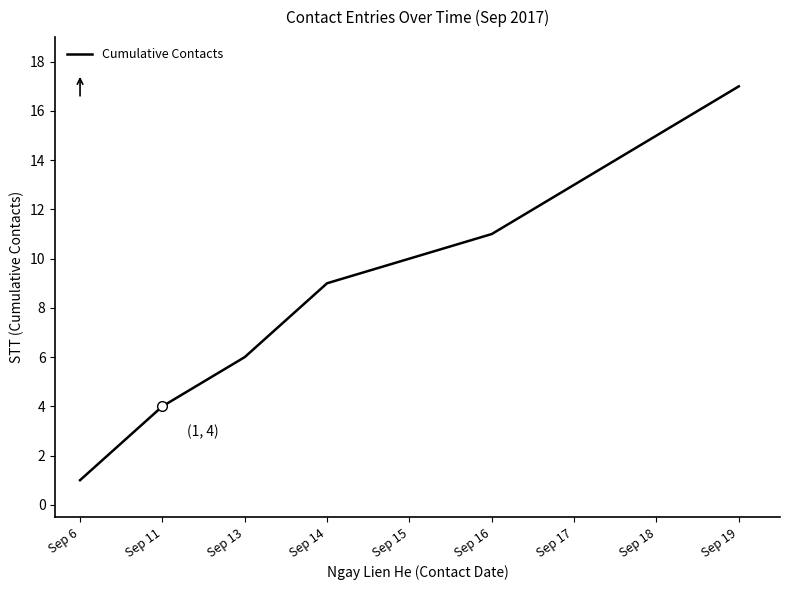

At which category does the chart reach its peak across all series?

Sep 19